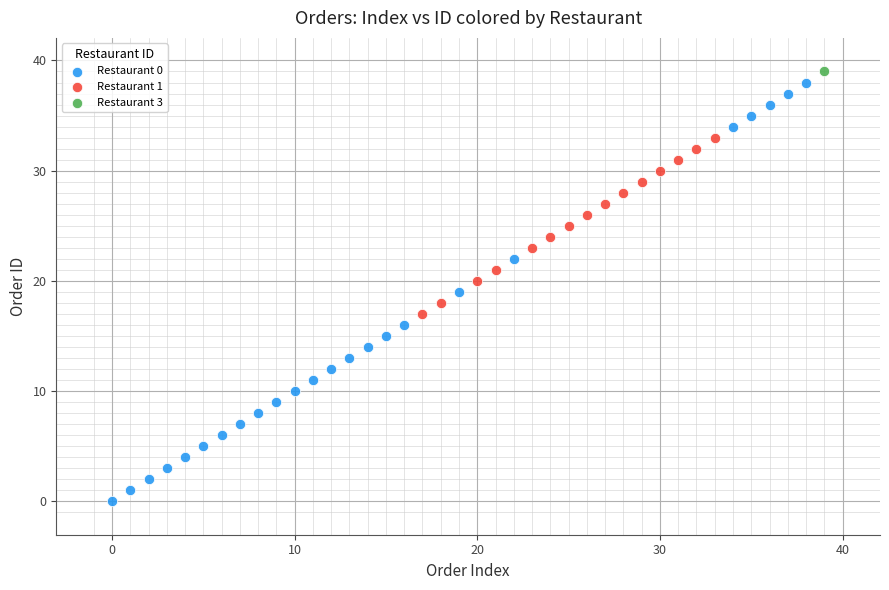

What are all the series names shown in the legend?

Restaurant 0, Restaurant 1, Restaurant 3